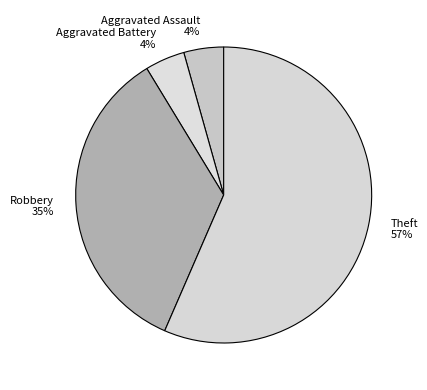

Which slice represents more than half of the pie?

Theft